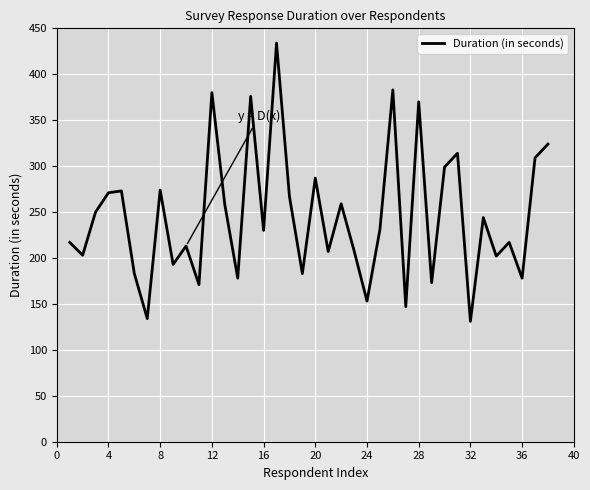

What is the maximum value shown in the chart?

434